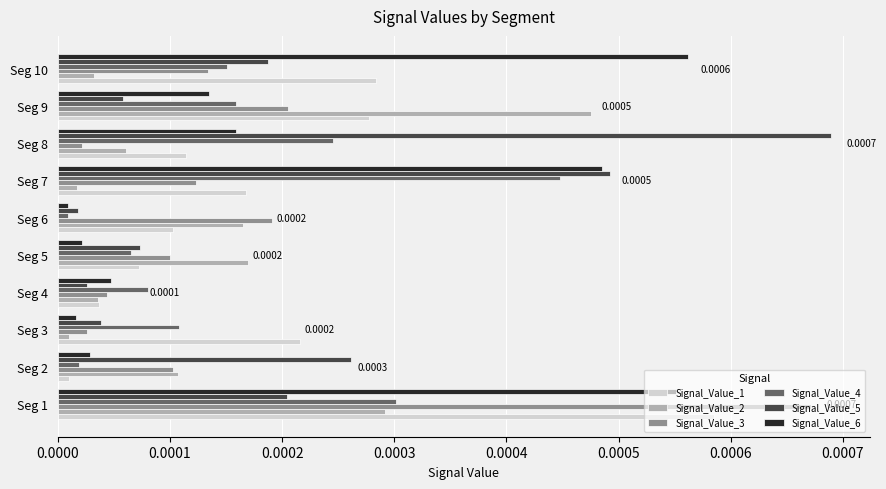

Which series changed the most between Seg 8 and Seg 9?

Signal_Value_5